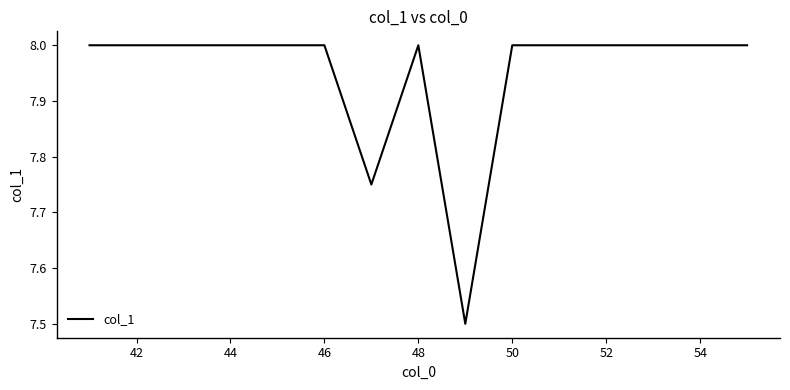

What is the maximum value shown in the chart?

8.0